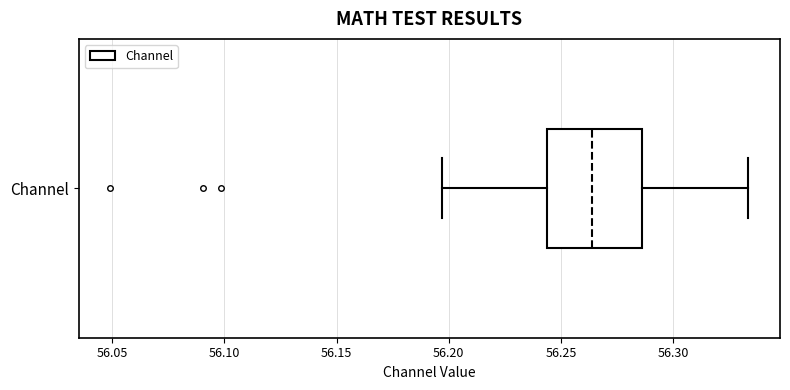

Read this box plot against the x-axis: the position of the median line, the range covered by the box, and the ends of both whiskers. The values are not printed on the chart, so give them approximately, as read against the axis.

median 56.265, box 56.245 to 56.285, whiskers 56.195 to 56.335